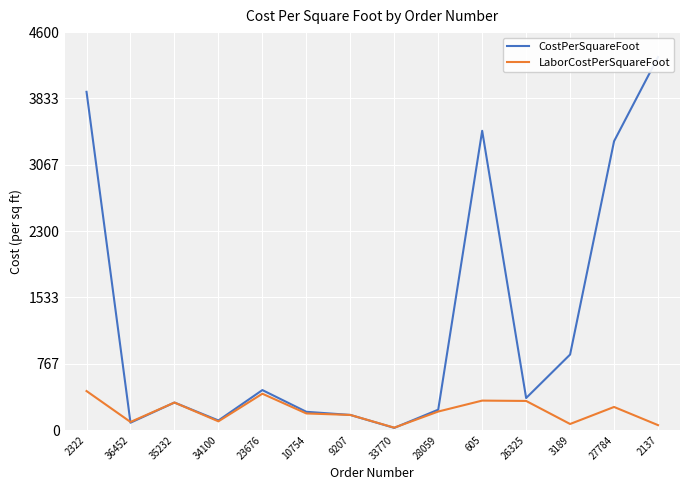

What is the value of the CostPerSquareFoot point at the 2nd from the left?

85.2